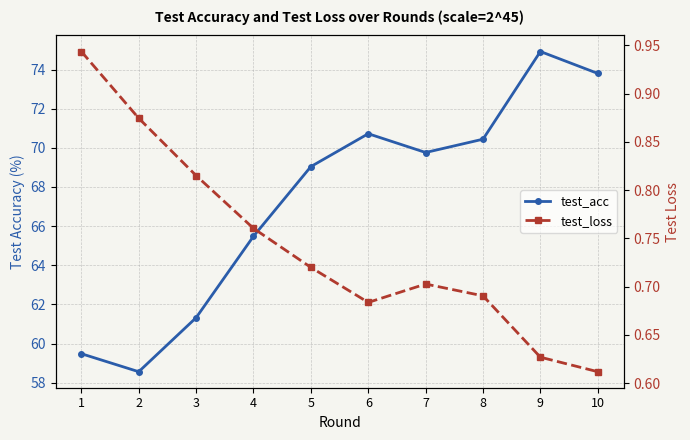

True or false: test_loss and test_acc intersect in this chart.

False